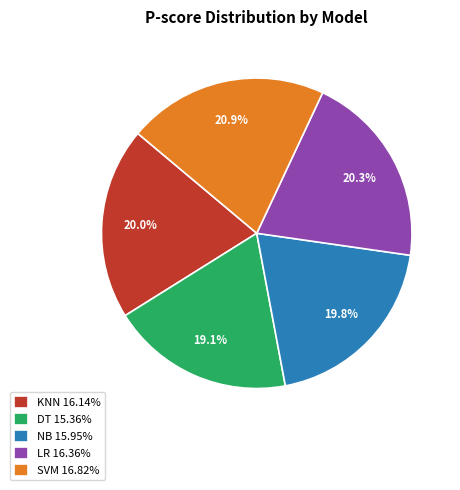

What percentage is the DT slice, to the nearest percent?

19%